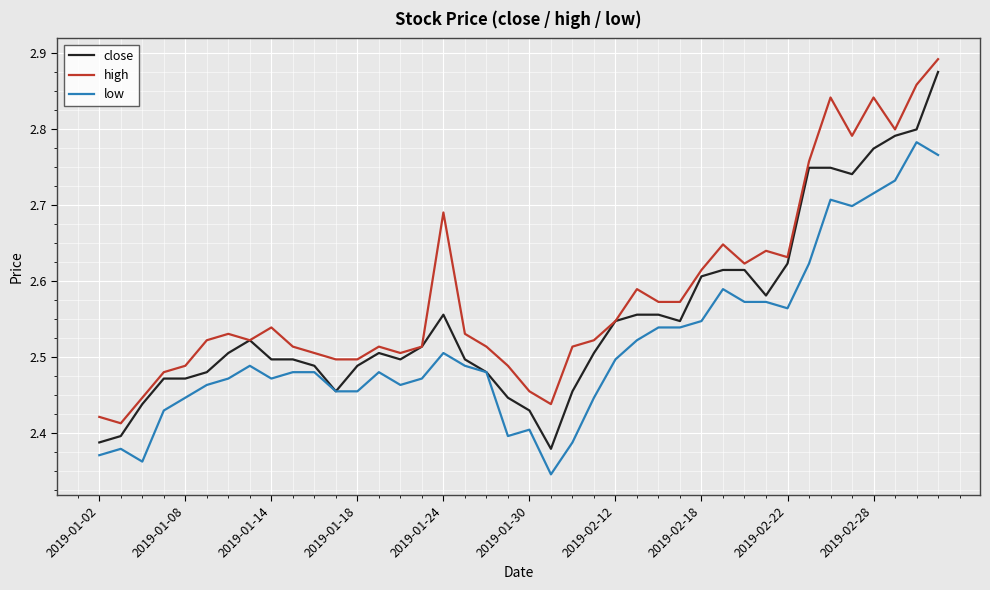

How many high values are between 2 and 3?

40